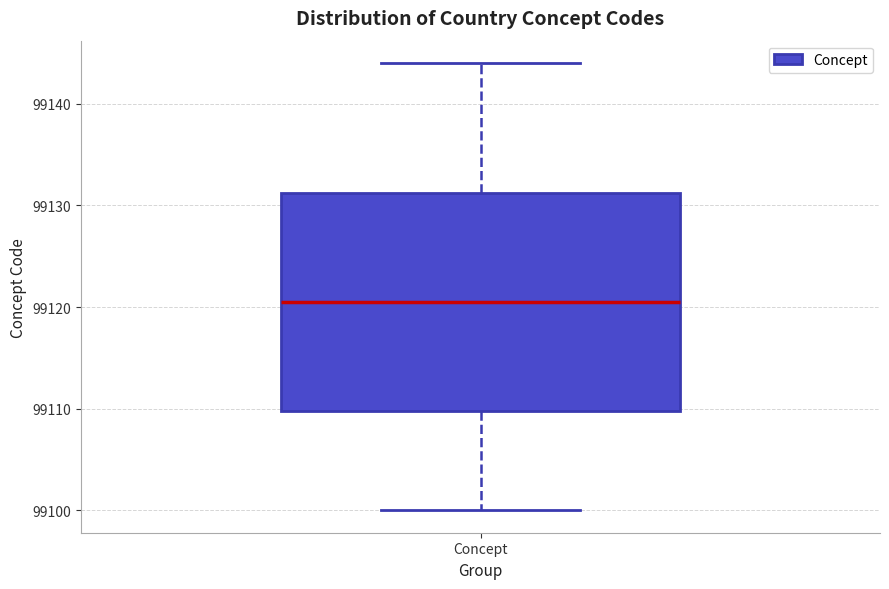

Transcribe this box plot: give where the median line is, the range the box spans, and where the two whiskers end, as read against the y-axis. The values are not printed on the chart, so give them approximately, as read against the axis.

median 99121, box 99110 to 99131, whiskers 99100 to 99144